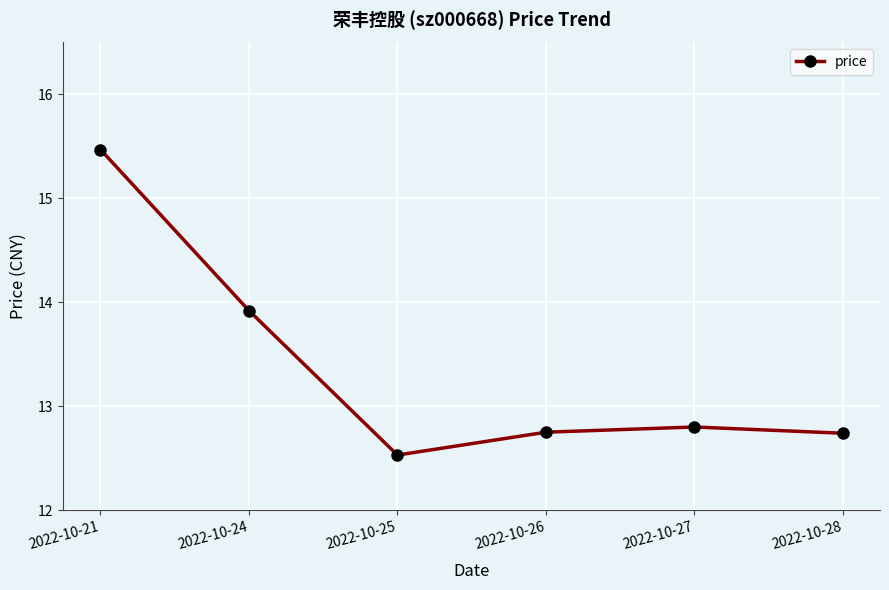

The chart shows a value of 12.8 at 2022-10-27. True or false?

True